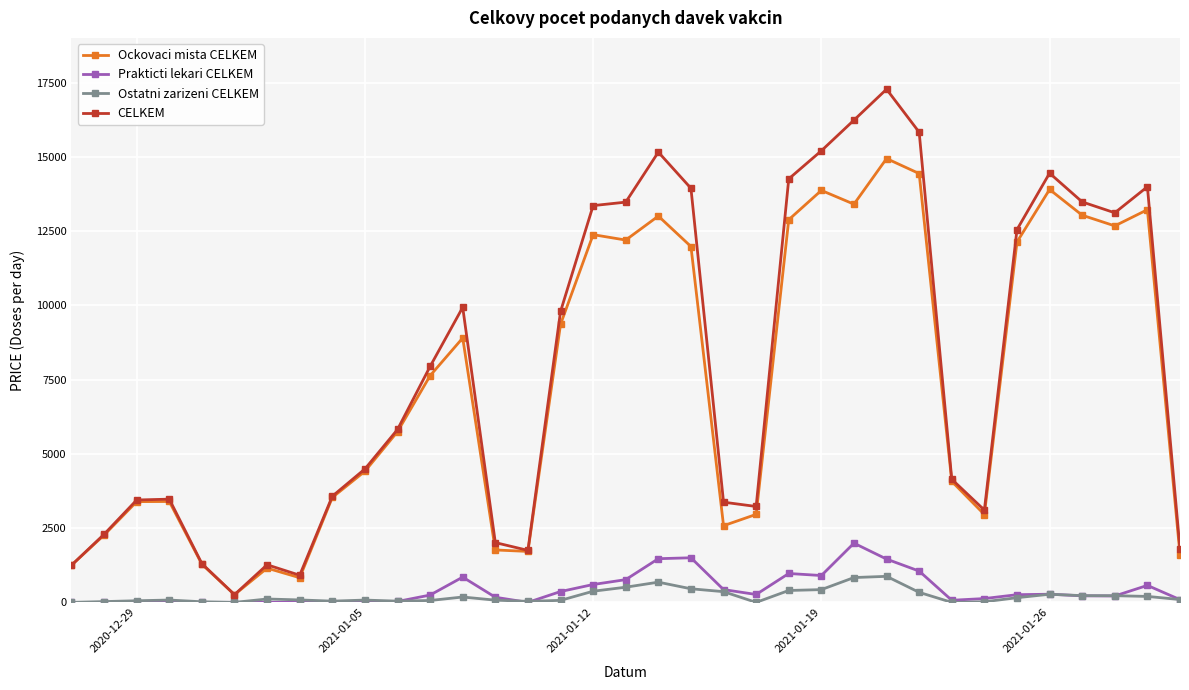

Does the chart have visible grid lines?

Yes